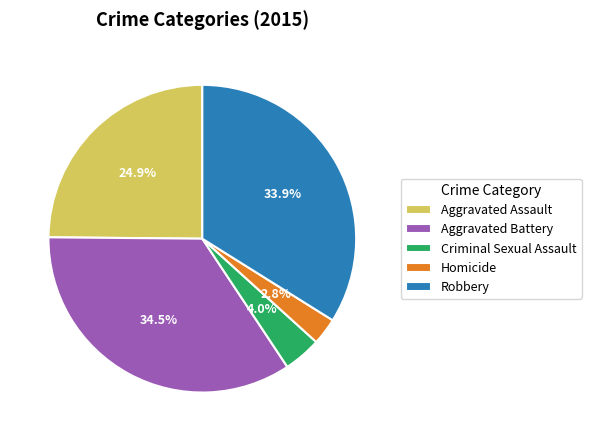

To the nearest percent, what is the difference between the Robbery and Aggravated Battery slice percentages?

1%